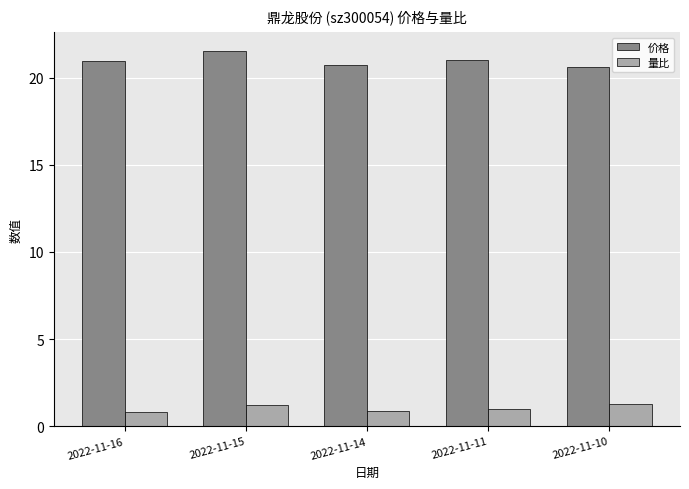

What is the smallest value displayed?

0.8